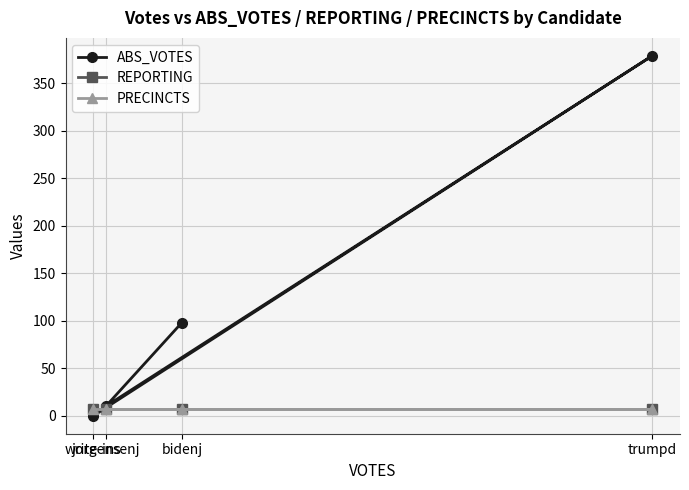

List the labels in order of PRECINCTS value, smallest first.

bidenj, jorgensenj, trumpd, write-ins